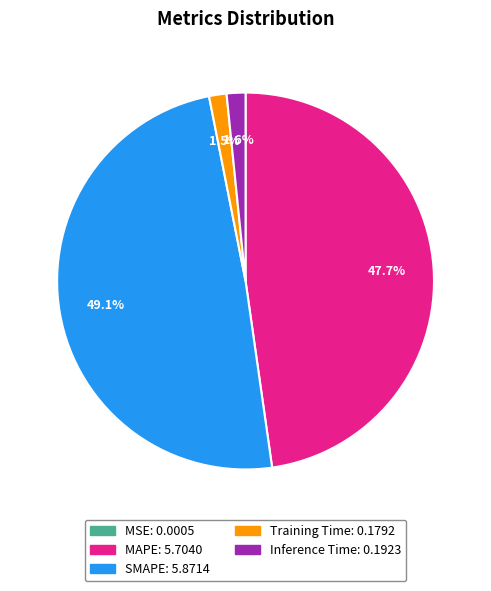

Is it true that SMAPE is 38% of the pie?

False